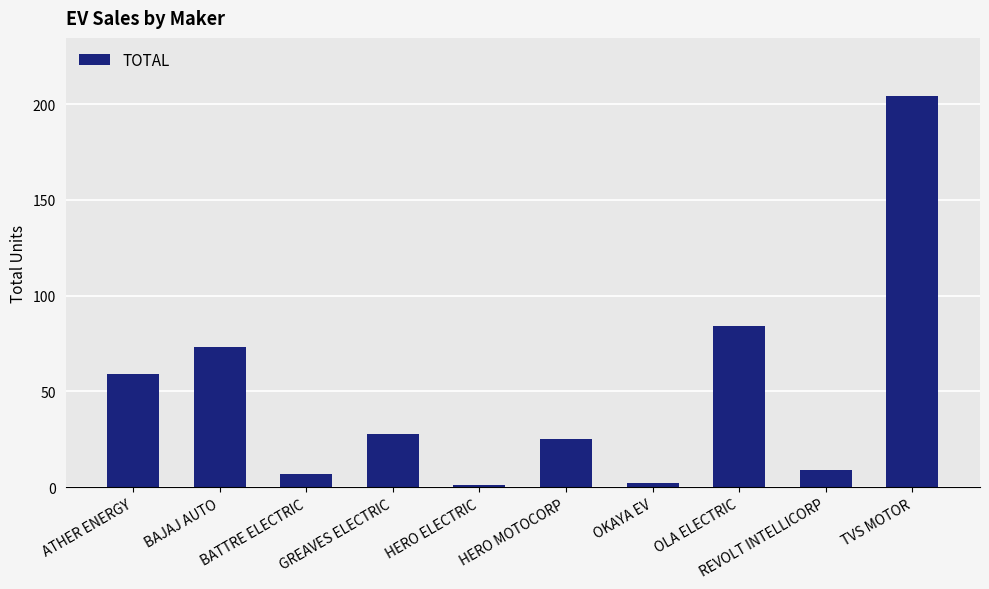

What is the change in value from HERO MOTOCORP to TVS MOTOR?

+179